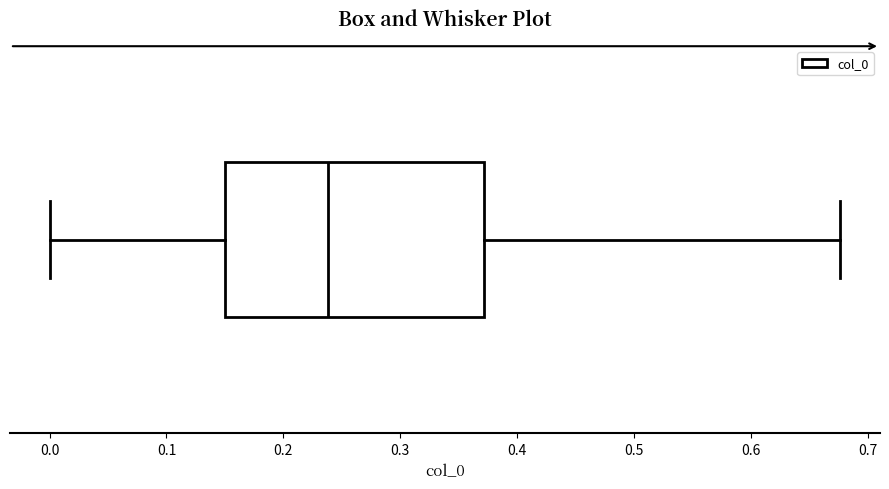

Transcribe this box plot: give where the median line is, the range the box spans, and where the two whiskers end, as read against the x-axis. The values are not printed on the chart, so give them approximately, as read against the axis.

median 0.24, box 0.15 to 0.37, whiskers 0.00 to 0.68